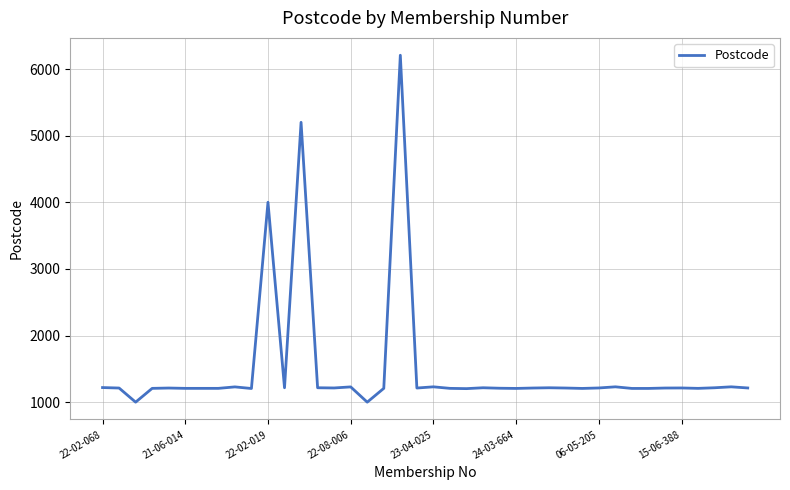

Does the chart display data point markers on the line(s)?

No